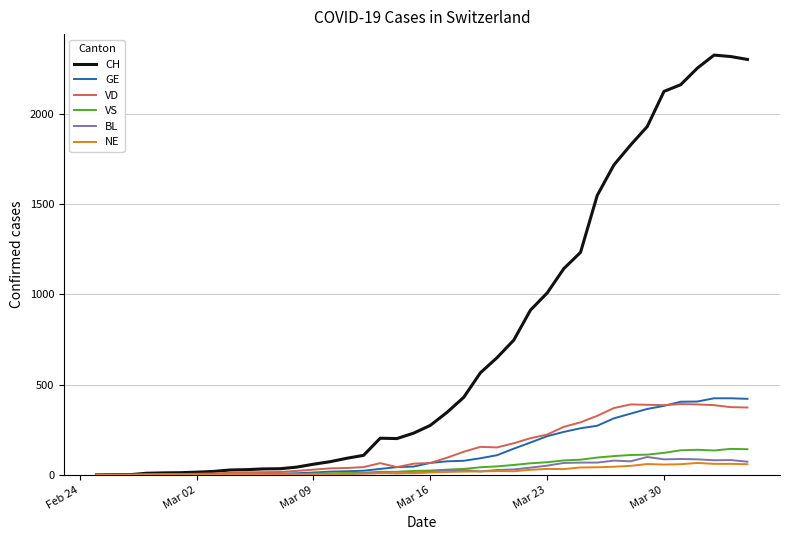

What is the greatest value displayed?

2324